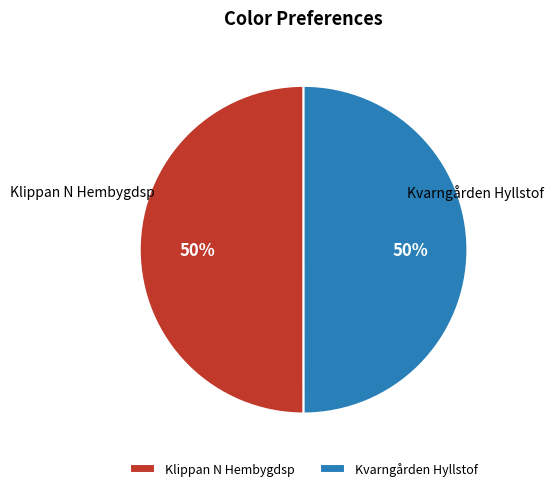

The Kvarngården Hyllstof slice represents 42% of the pie. True or false?

False